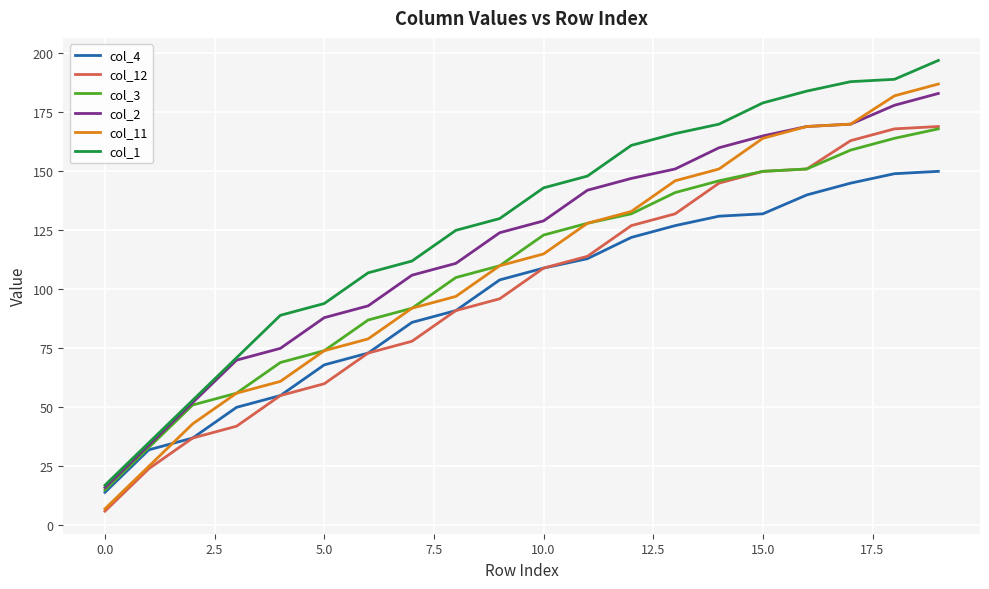

Which series has the largest total across all categories?

col_1